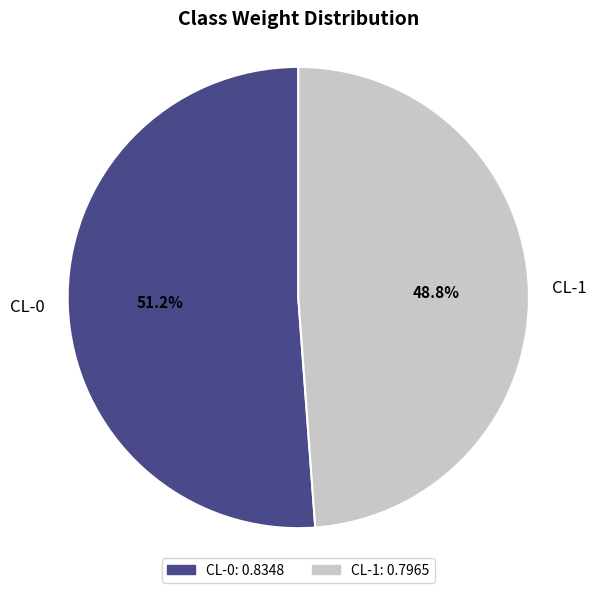

What percentage is NOT represented by CL-0?

48.8%